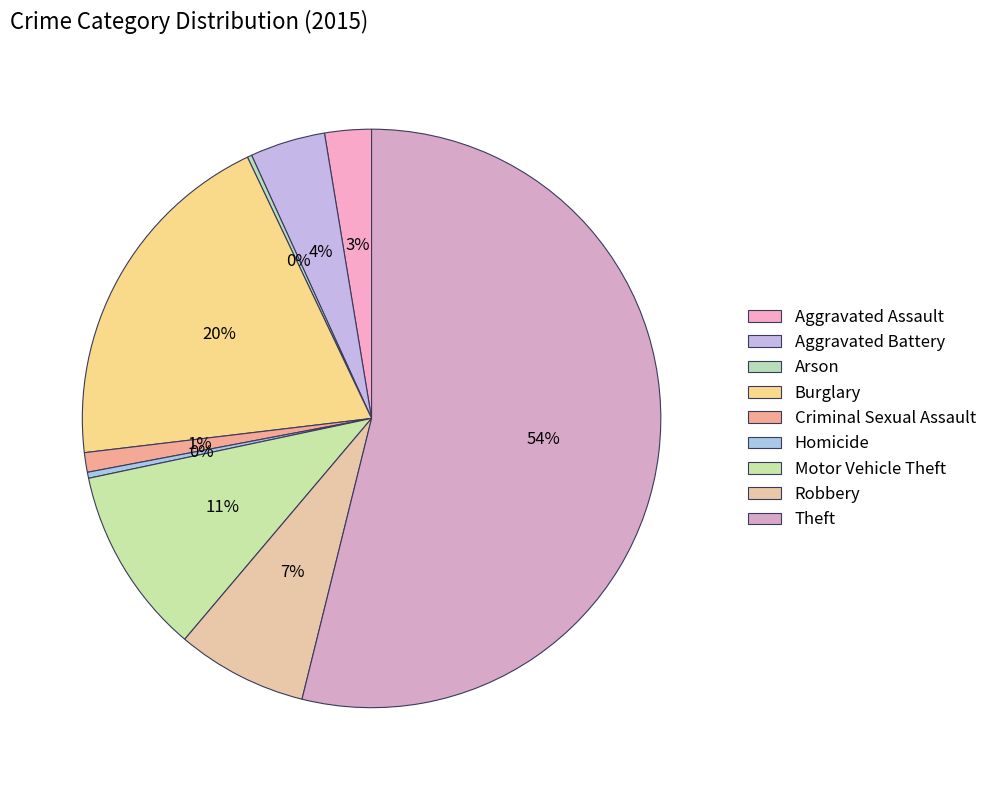

Rank the categories by value from lowest to highest.

Arson, Homicide, Criminal Sexual Assault, Aggravated Assault, Aggravated Battery, Robbery, Motor Vehicle Theft, Burglary, Theft